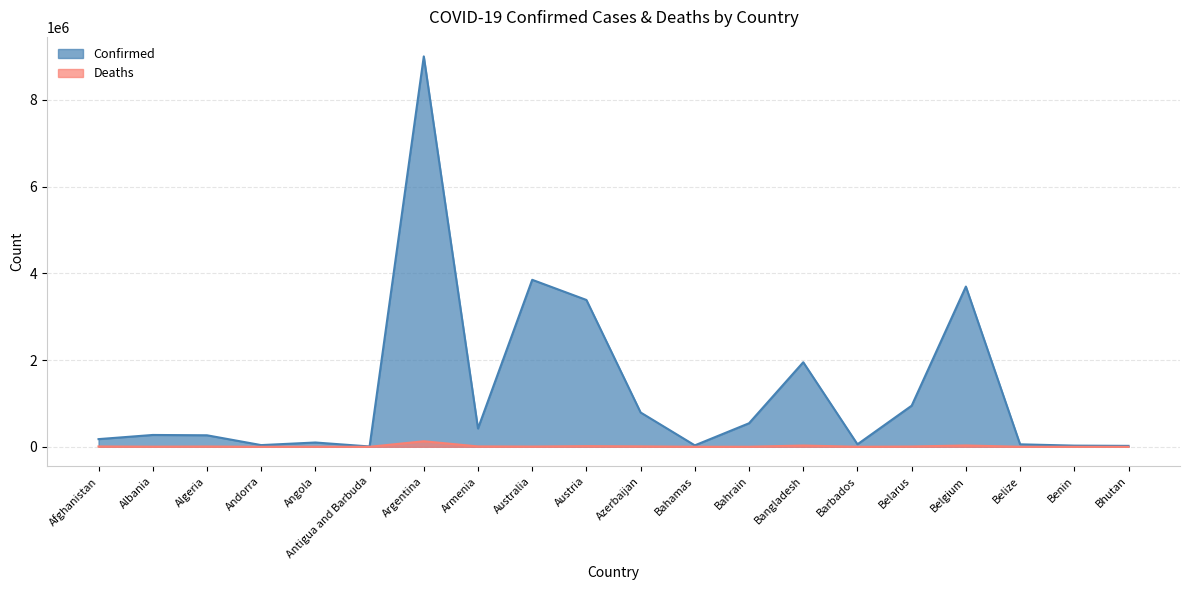

At which label does Confirmed reach its peak?

Argentina